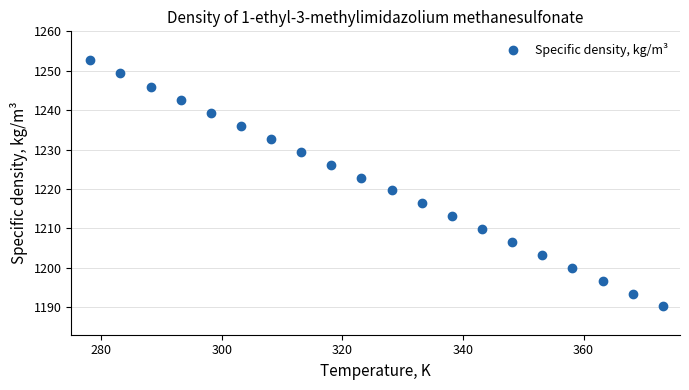

What is the range of X values (max minus min)?

95.0